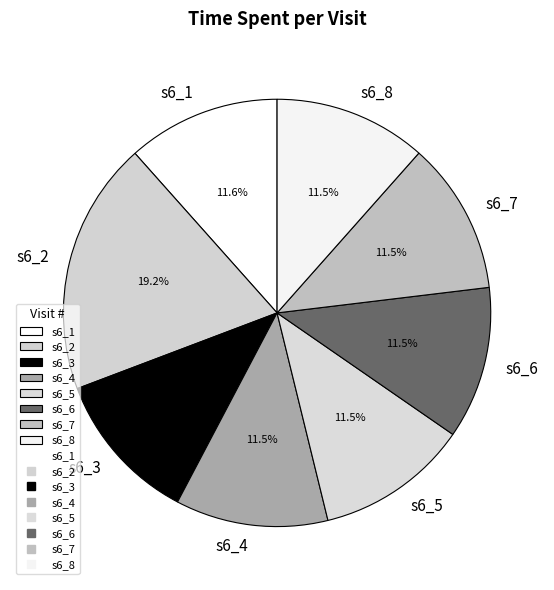

Do s6_1 and s6_3 together represent more than half of the pie?

No